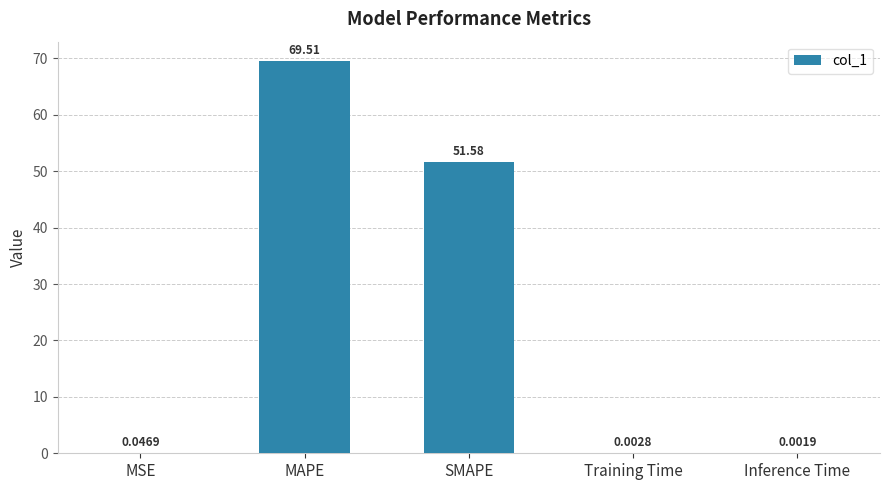

What is the change in value from SMAPE to Training Time?

-51.6